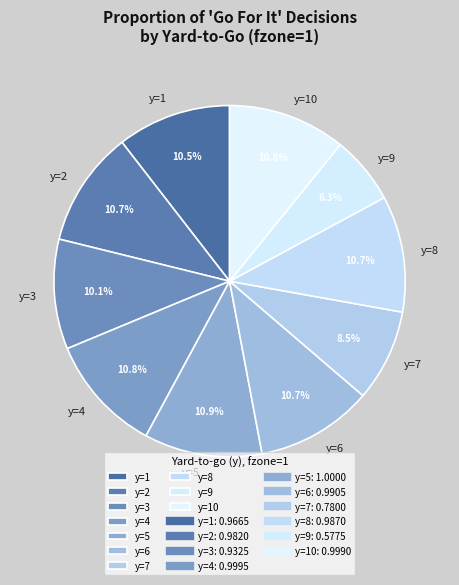

What is the smallest slice in the pie chart?

y=9